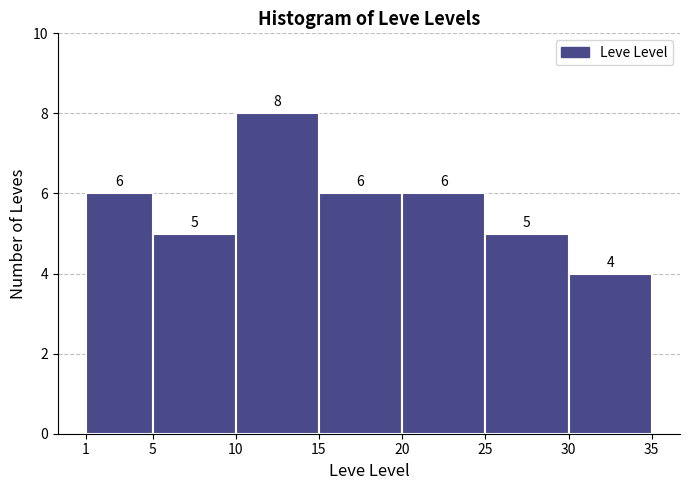

Reading left to right, list every bar in this chart as the range it spans on the x-axis followed by its height.

1 to 5: 6
5 to 10: 5
10 to 15: 8
15 to 20: 6
20 to 25: 6
25 to 30: 5
30 to 35: 4